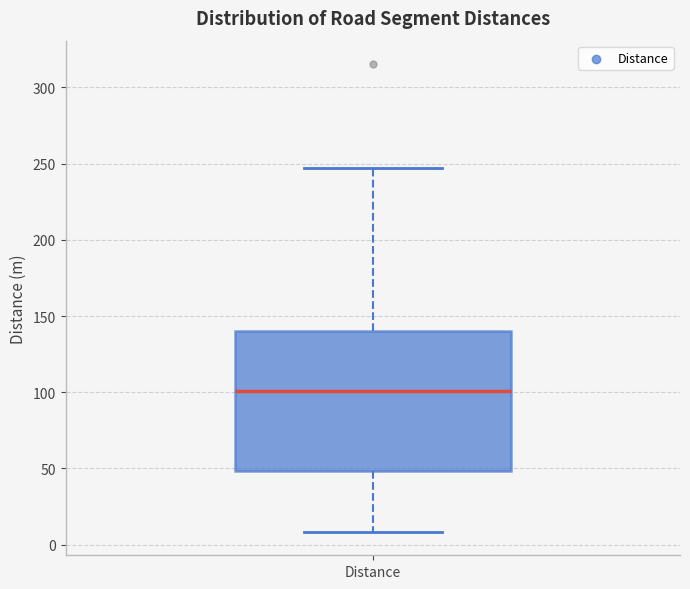

Transcribe this box plot: give where the median line is, the range the box spans, and where the two whiskers end, as read against the y-axis. The values are not printed on the chart, so give them approximately, as read against the axis.

median 100, box 50 to 140, whiskers 10 to 245